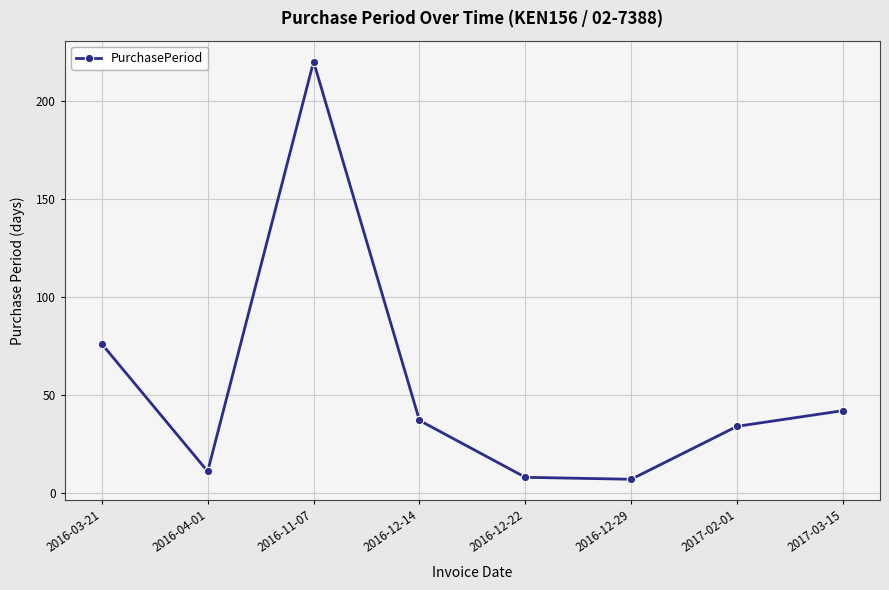

Does the chart have visible grid lines?

Yes